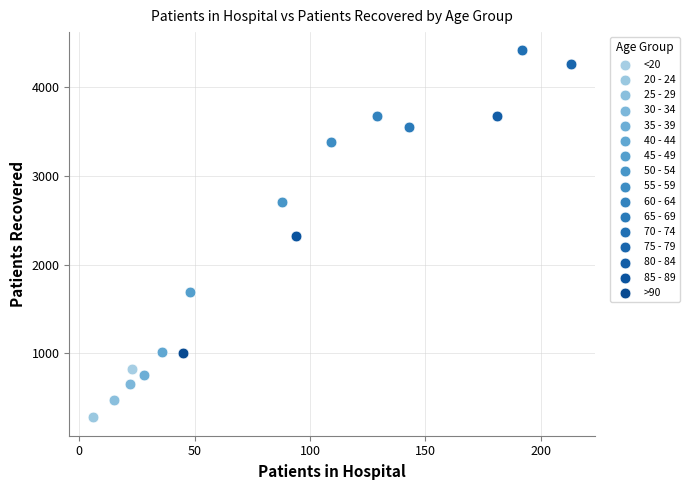

What are all the series names shown in the legend?

<20, 20 - 24, 25 - 29, 30 - 34, 35 - 39, 40 - 44, 45 - 49, 50 - 54, 55 - 59, 60 - 64, 65 - 69, 70 - 74, 75 - 79, 80 - 84, 85 - 89, >90